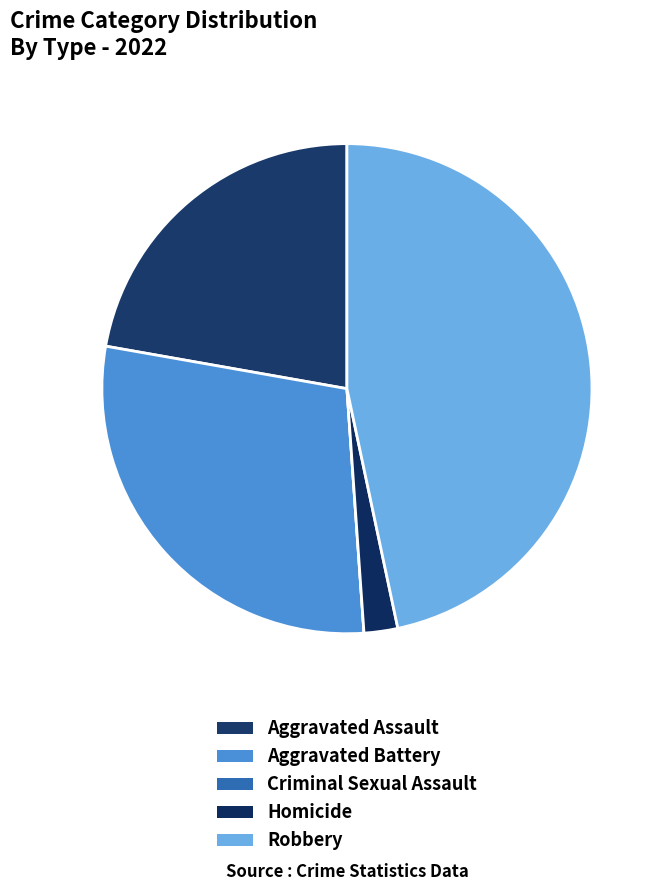

Rank the categories by value from lowest to highest.

Criminal Sexual Assault, Homicide, Aggravated Assault, Aggravated Battery, Robbery